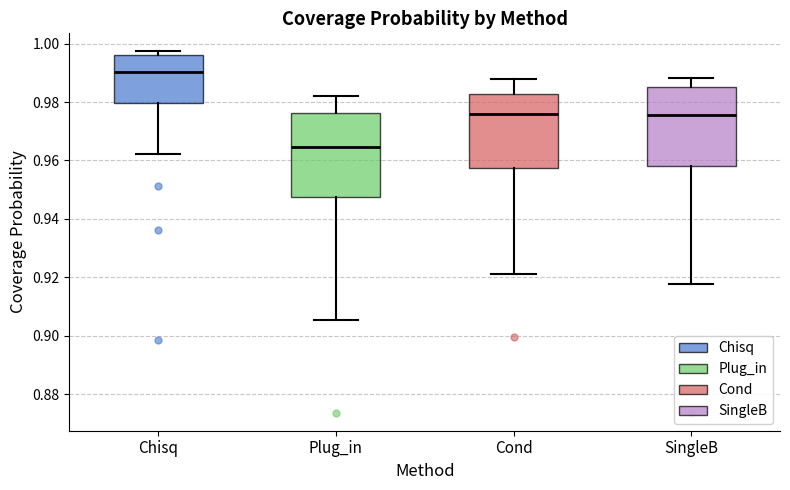

Reading left to right, transcribe this box plot: for each box, give where its median line is, the range the box spans, and where its two whiskers end, as read against the y-axis. The values are not printed on the chart, so give them approximately, as read against the axis.

Chisq: median 0.990, box 0.980 to 0.996, whiskers 0.962 to 0.998
Plug_in: median 0.964, box 0.948 to 0.976, whiskers 0.906 to 0.982
Cond: median 0.976, box 0.958 to 0.982, whiskers 0.922 to 0.988
SingleB: median 0.976, box 0.958 to 0.986, whiskers 0.918 to 0.988